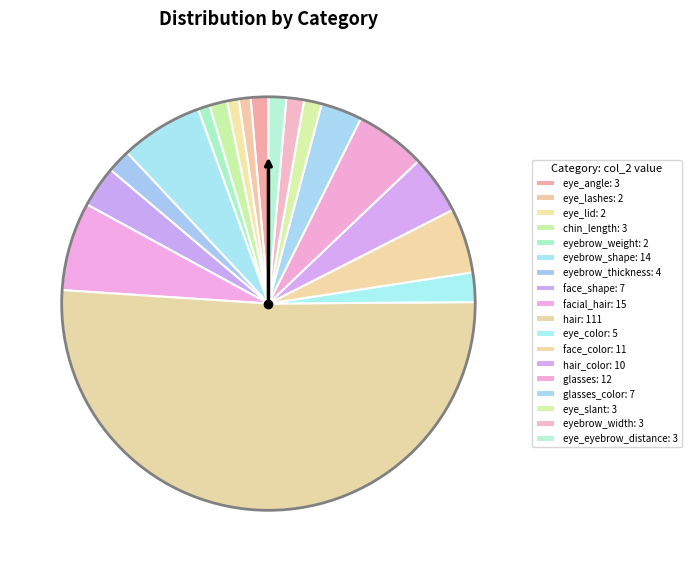

To the nearest percent, what is the average slice percentage?

6%